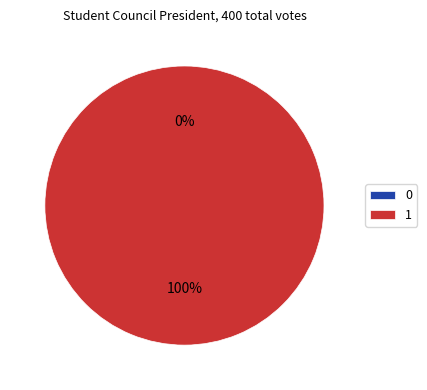

What is the majority slice?

1